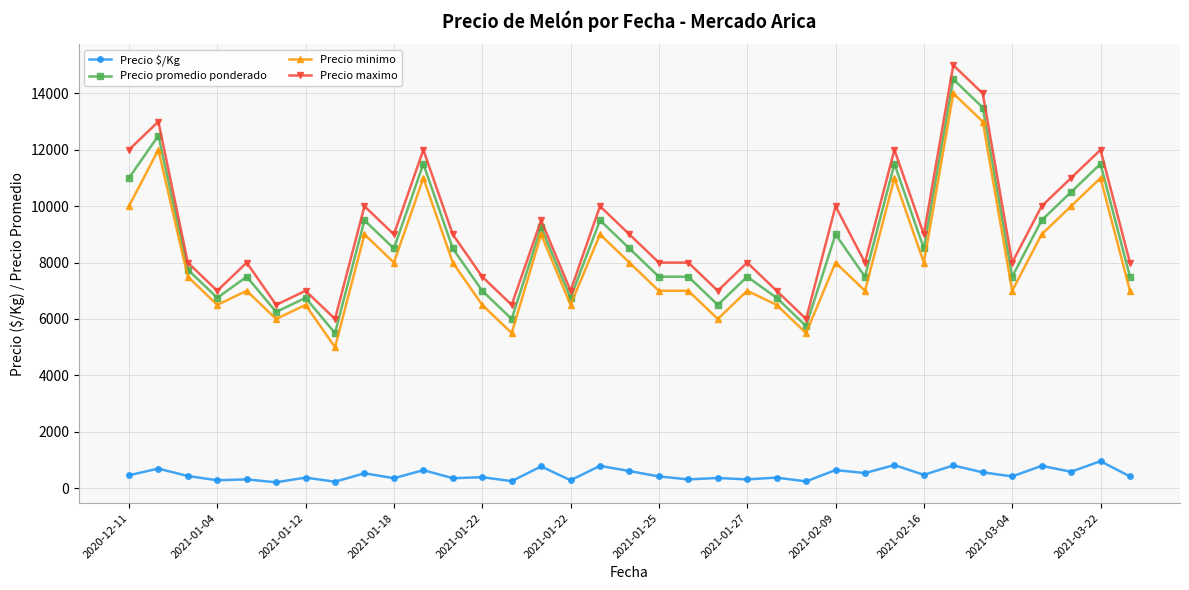

True or false: Precio $/Kg and Precio maximo intersect in this chart.

False